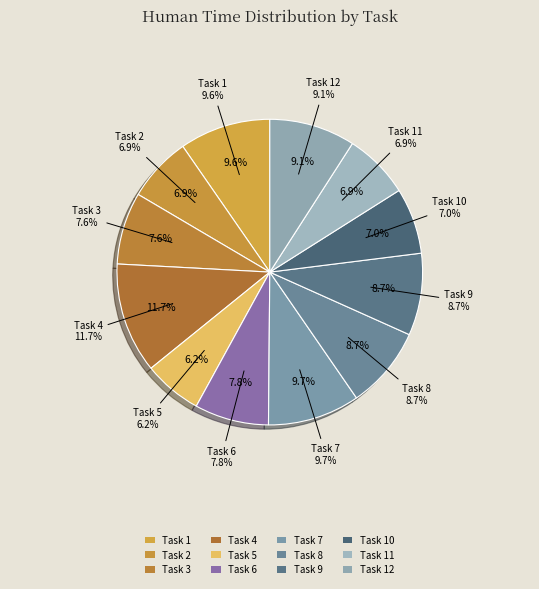

How many slices are in this pie chart?

12